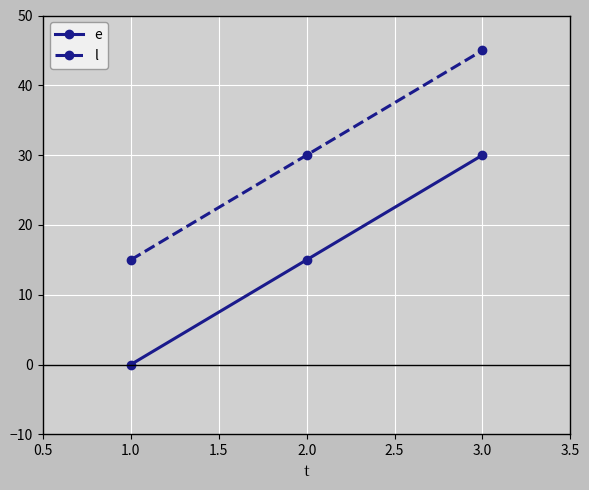

What is the difference between the l values at 2.0 and 3.0?

15